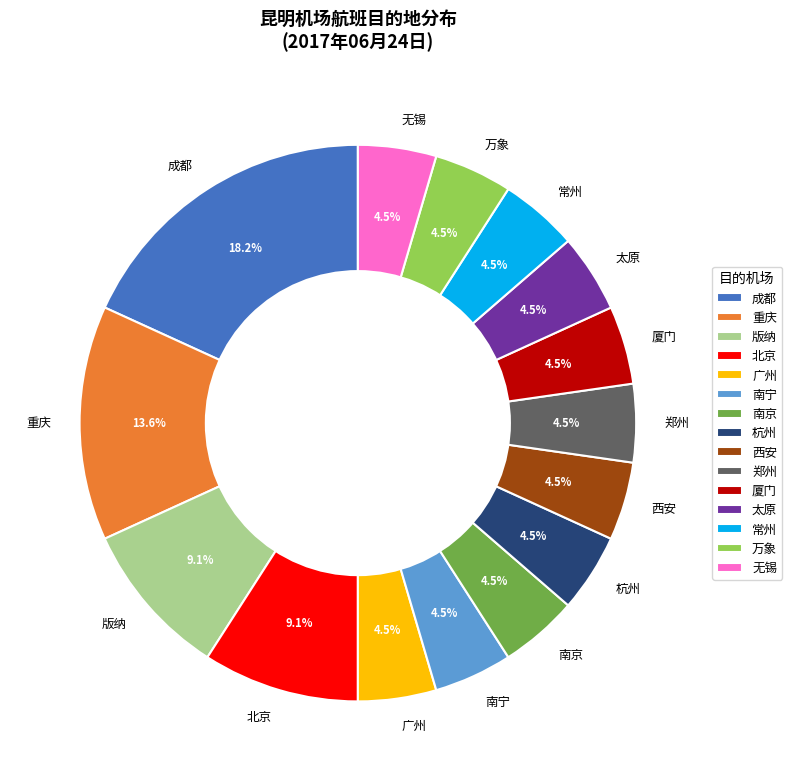

What is the ratio of the value at 北京 to the value at 广州?

2.0